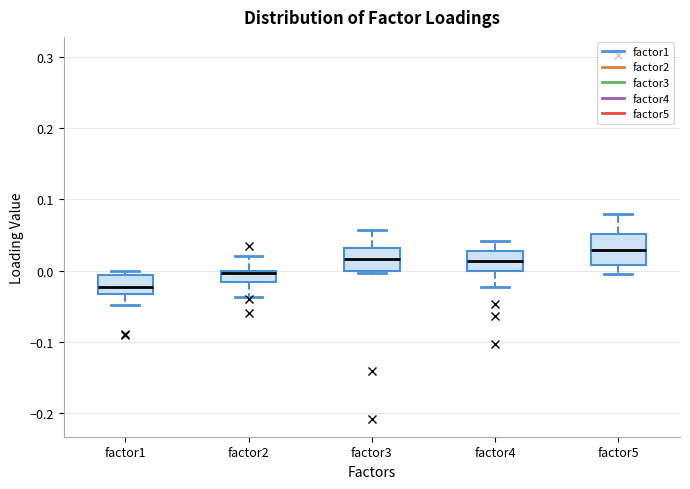

Where does the lower whisker of the box for factor2 end on the y-axis? The values are not printed on the chart, so give them approximately, as read against the axis.

-0.04